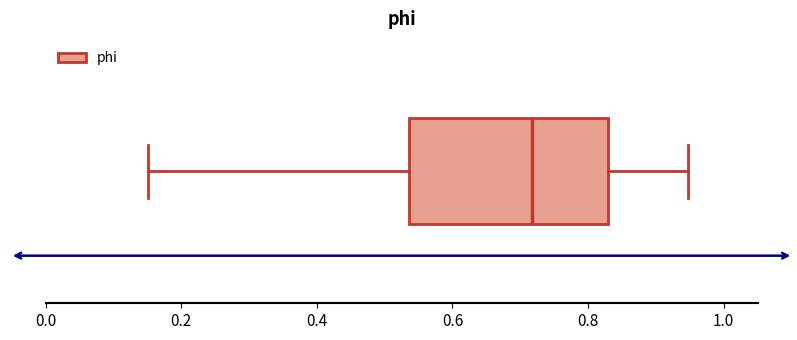

Read this box plot against the x-axis: the position of the median line, the range covered by the box, and the ends of both whiskers. The values are not printed on the chart, so give them approximately, as read against the axis.

median 0.72, box 0.54 to 0.82, whiskers 0.16 to 0.94